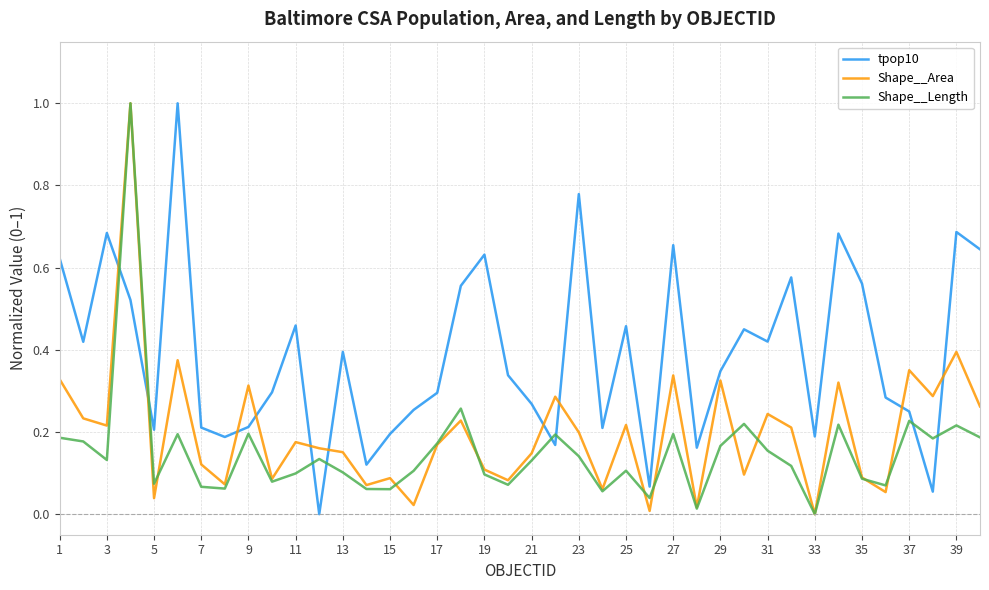

List the series in order of their overall mean, highest first.

tpop10, Shape__Area, Shape__Length